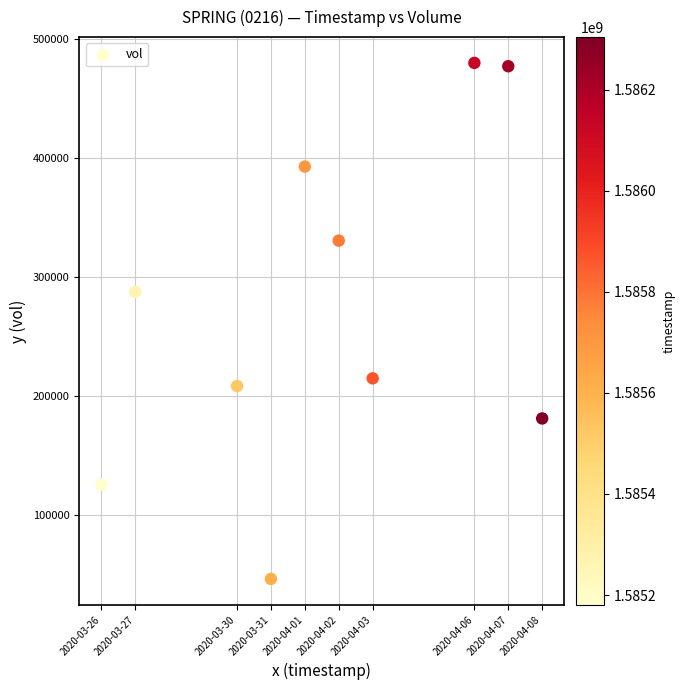

What Y value in the scatter plot is closest to 262750?

287100